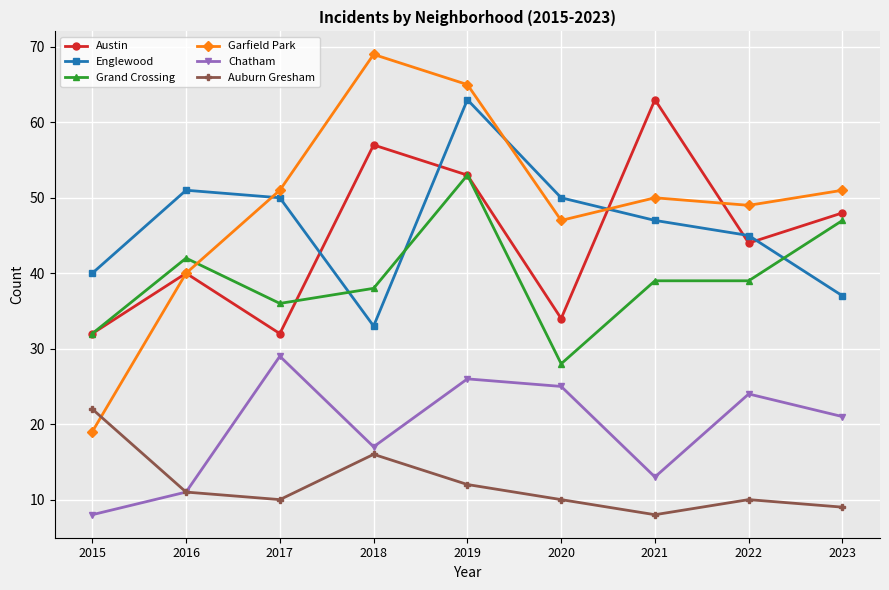

What is the difference between the maximum and minimum values in the Austin series?

31